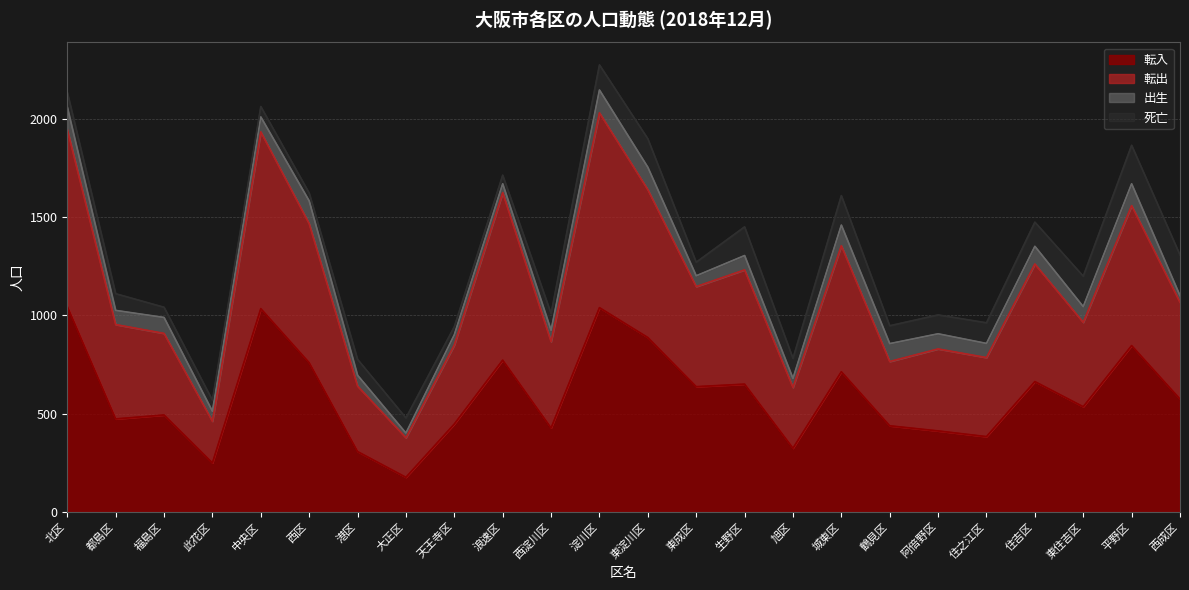

How many data points does each series have?

24